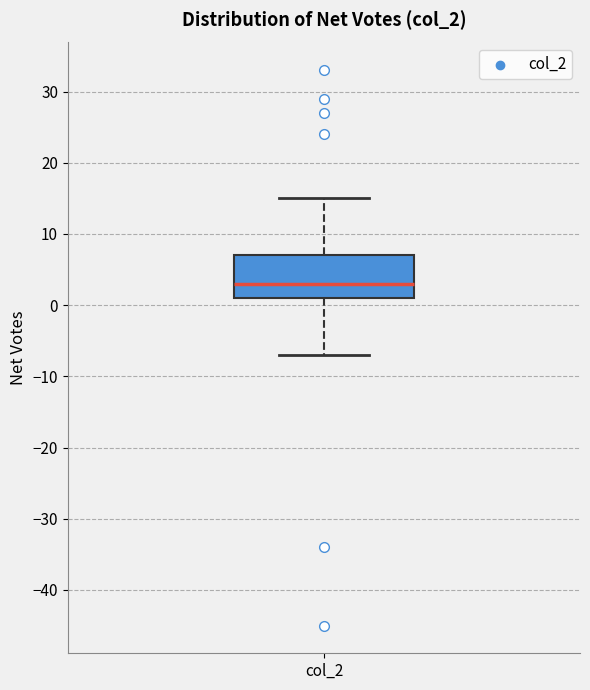

Where does the lower whisker of the box for col_2 end on the y-axis? The values are not printed on the chart, so give them approximately, as read against the axis.

-7